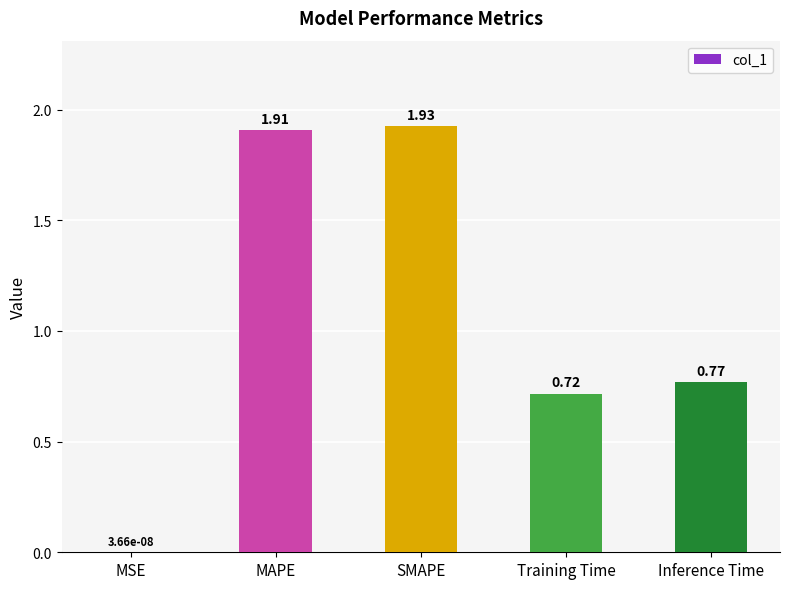

Which category has the highest value across all series?

SMAPE